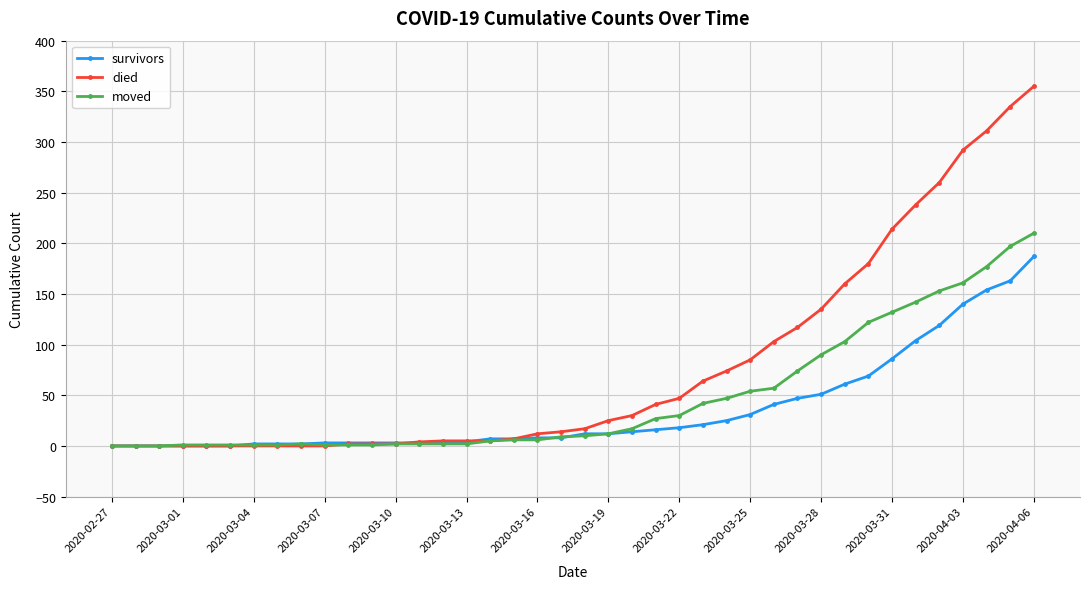

Which series has the largest range (max minus min)?

died